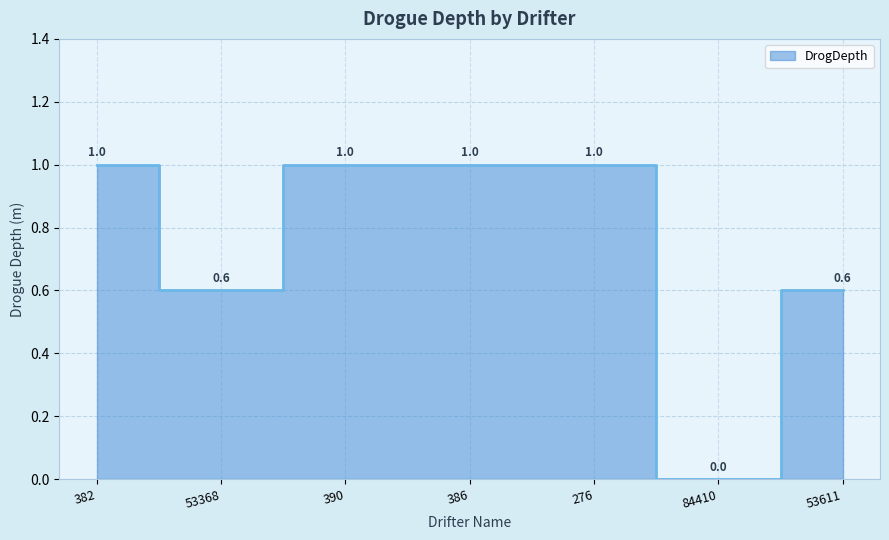

Reading left to right, what are all the values shown in this chart?

1.0	0.6	1.0	1.0	1.0	0.0	0.6